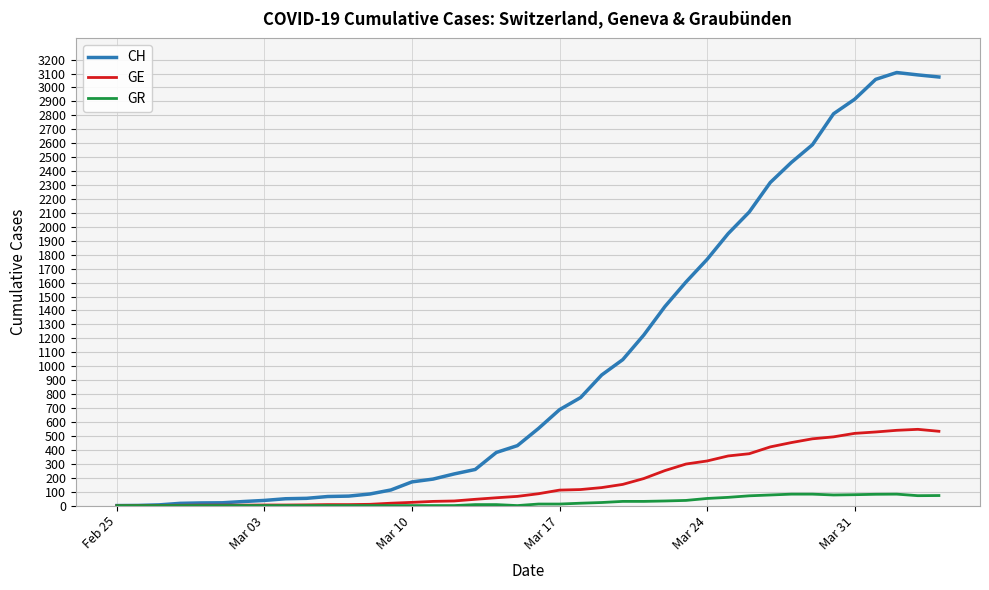

Which series has the largest range (max minus min)?

CH